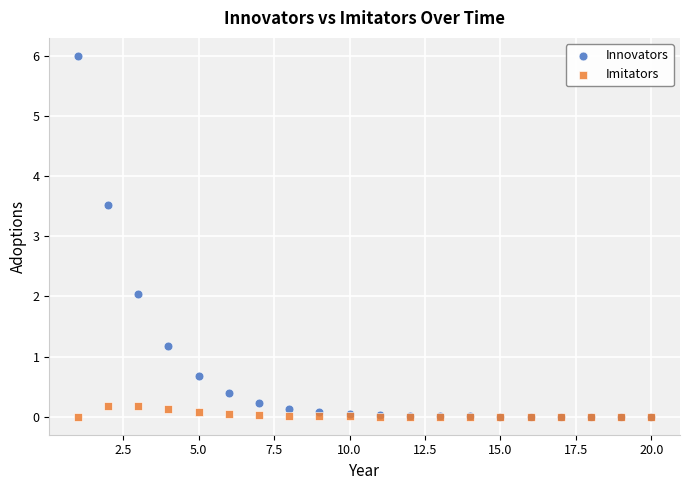

Which series has the largest Y range (max minus min)?

Innovators